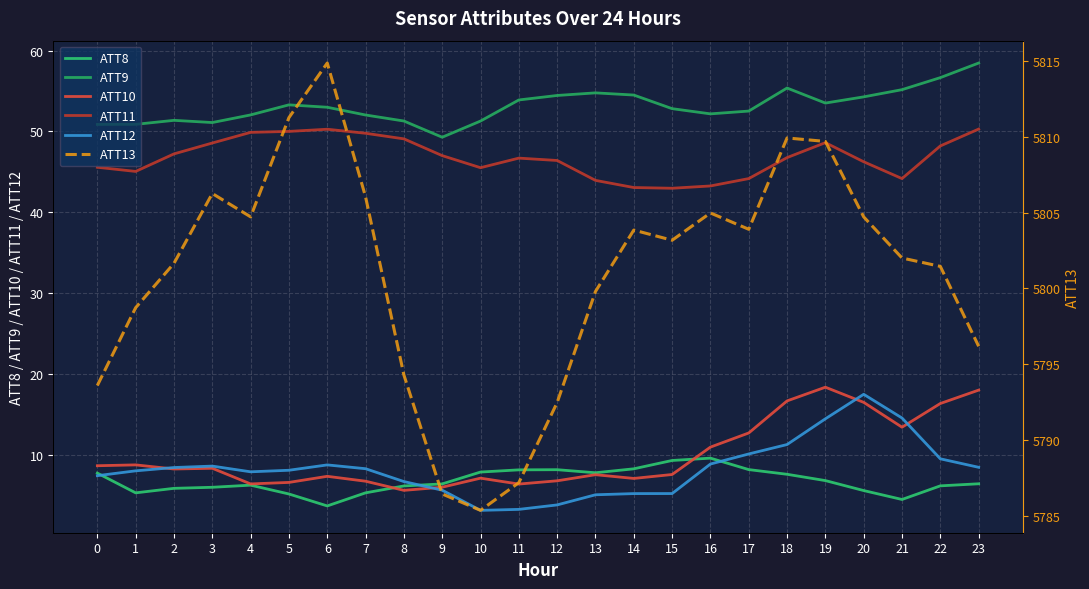

At which category is the sum across all series the highest?

19